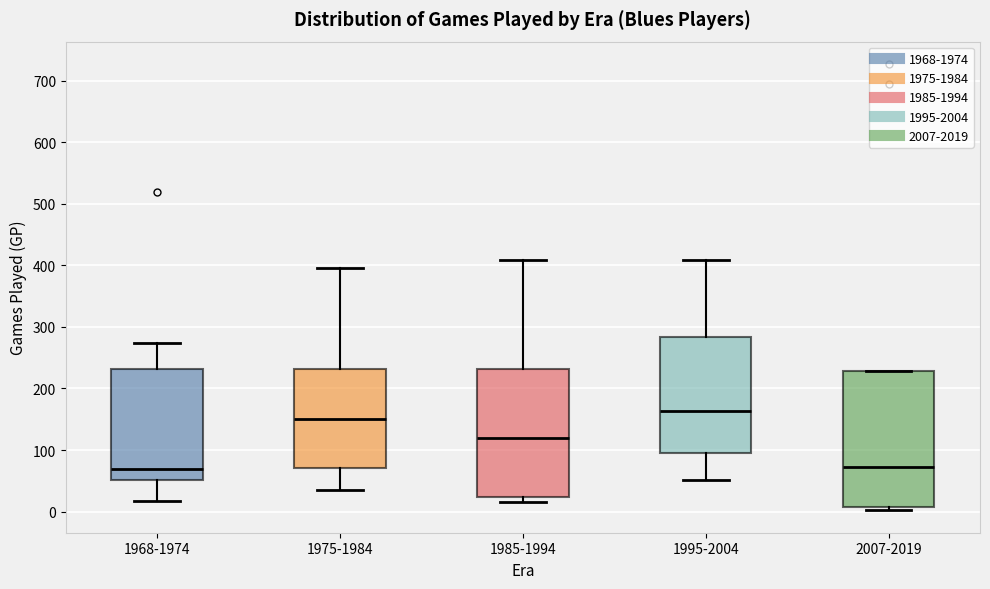

Which box's median line is the highest?

1995-2004